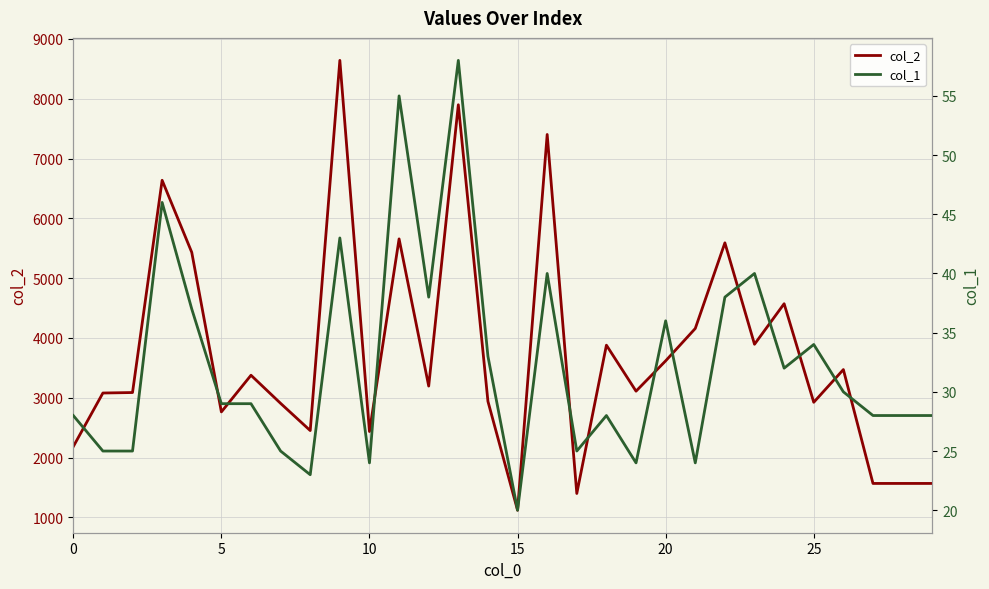

What value does the col_2 series have at 5, to the nearest 10?

2760